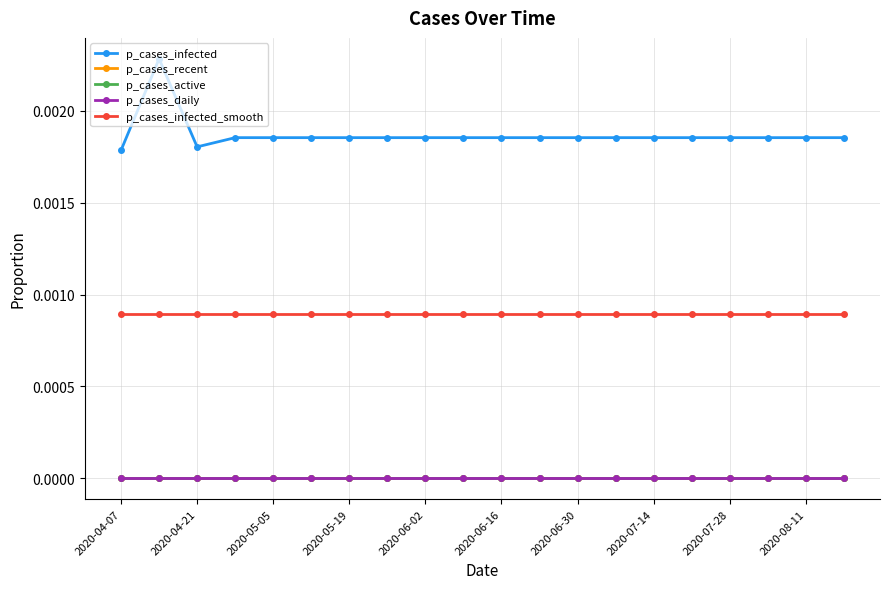

Is this an area chart (filled region under the line)?

No